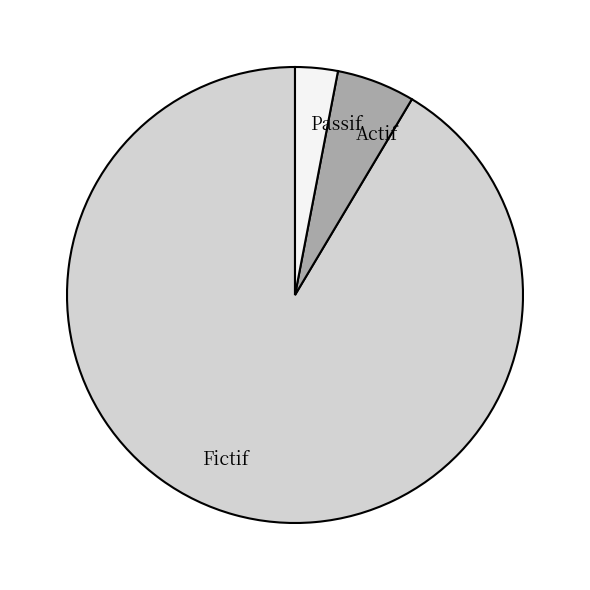

Do Actif and Passif together represent more than half of the pie?

No